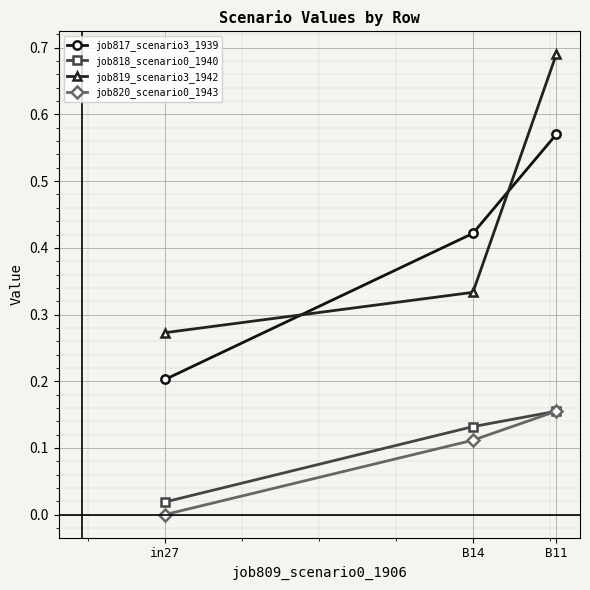

Which series has the widest spread of values?

job819_scenario3_1942